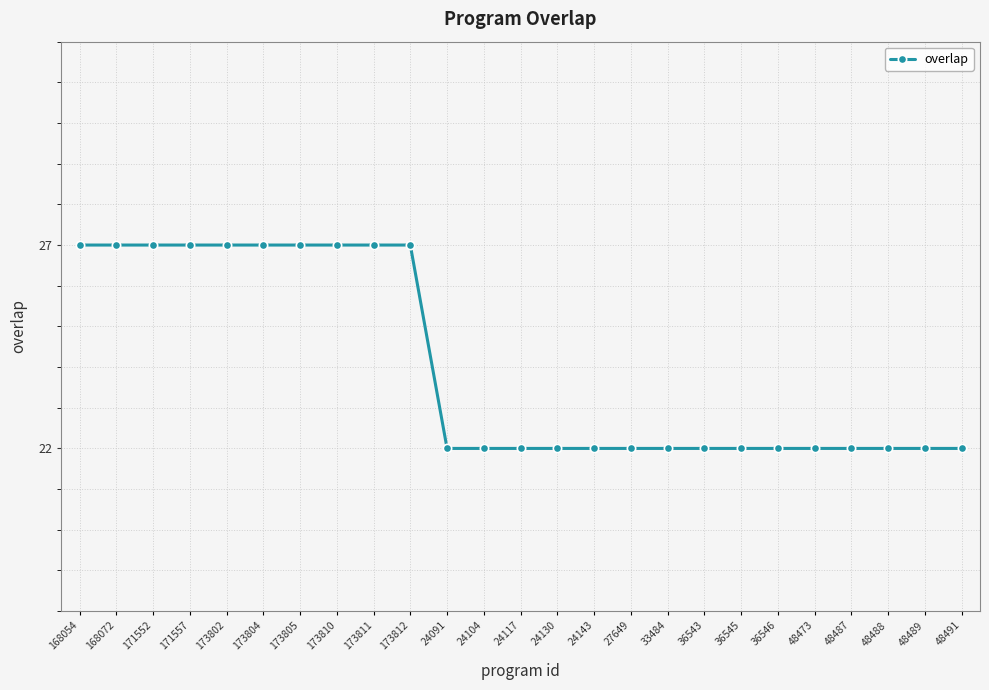

Reading right to left, extract all data points from this chart.

48491=22	48489=22	48488=22	48487=22	48473=22	36546=22	36545=22	36543=22	33484=22	27649=22	24143=22	24130=22	24117=22	24104=22	24091=22	173812=27	173811=27	173810=27	173805=27	173804=27	173802=27	171557=27	171552=27	168072=27	168054=27